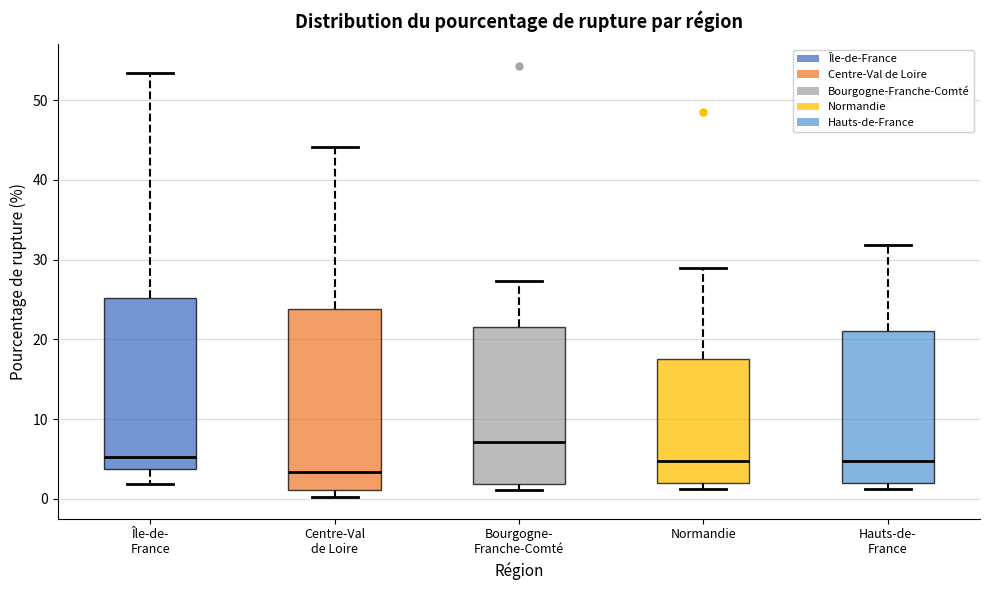

Which box is the tallest, from its lower edge to its upper edge?

Centre-Val de Loire